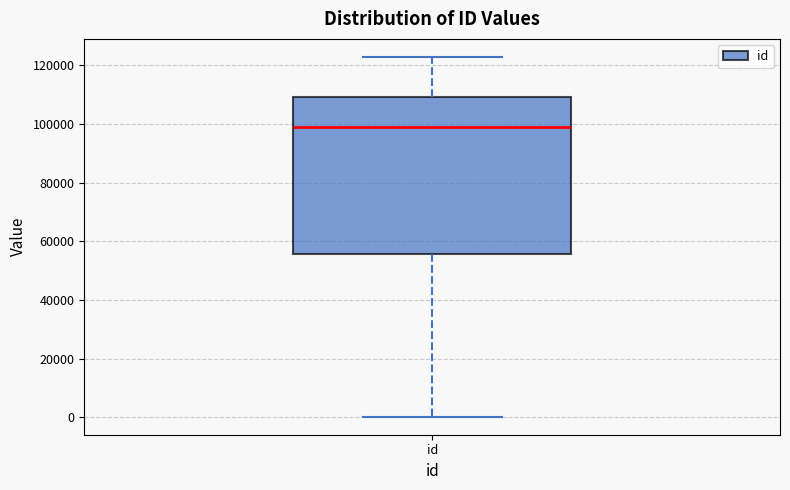

Read this box plot against the y-axis: the position of the median line, the range covered by the box, and the ends of both whiskers. The values are not printed on the chart, so give them approximately, as read against the axis.

median 98000, box 56000 to 110000, whiskers 0 to 122000